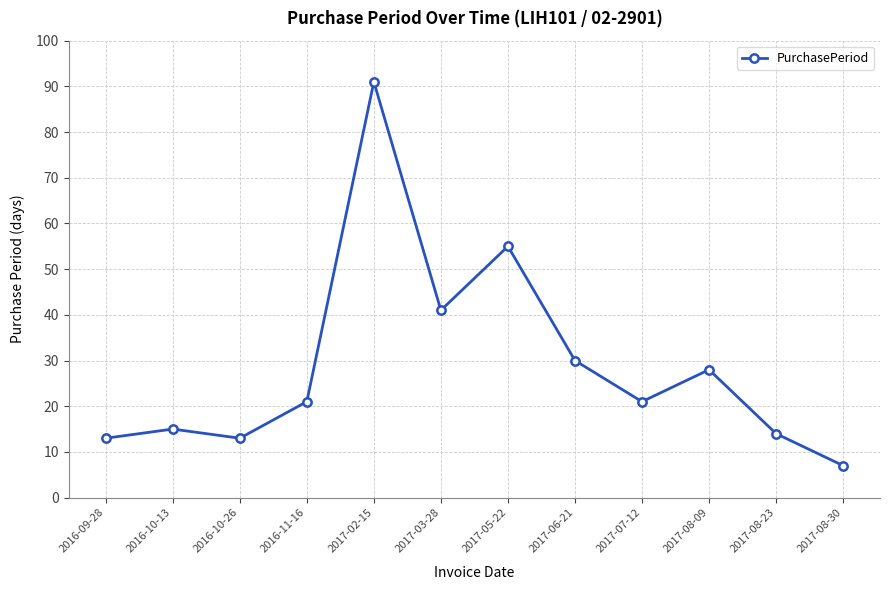

What is the average value?

29